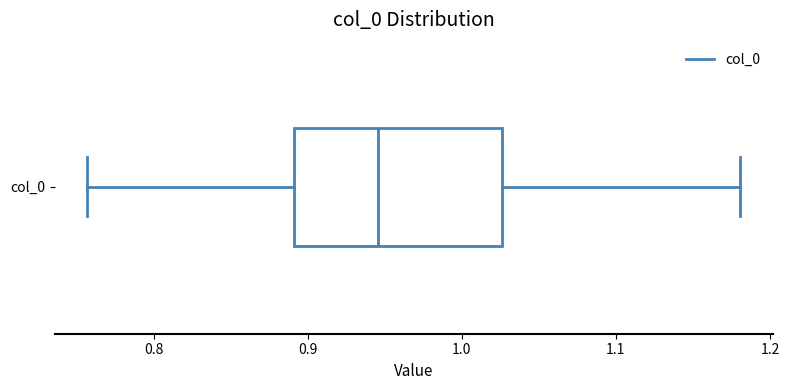

Read this box plot against the x-axis: the position of the median line, the range covered by the box, and the ends of both whiskers. The values are not printed on the chart, so give them approximately, as read against the axis.

median 0.95, box 0.89 to 1.03, whiskers 0.76 to 1.18